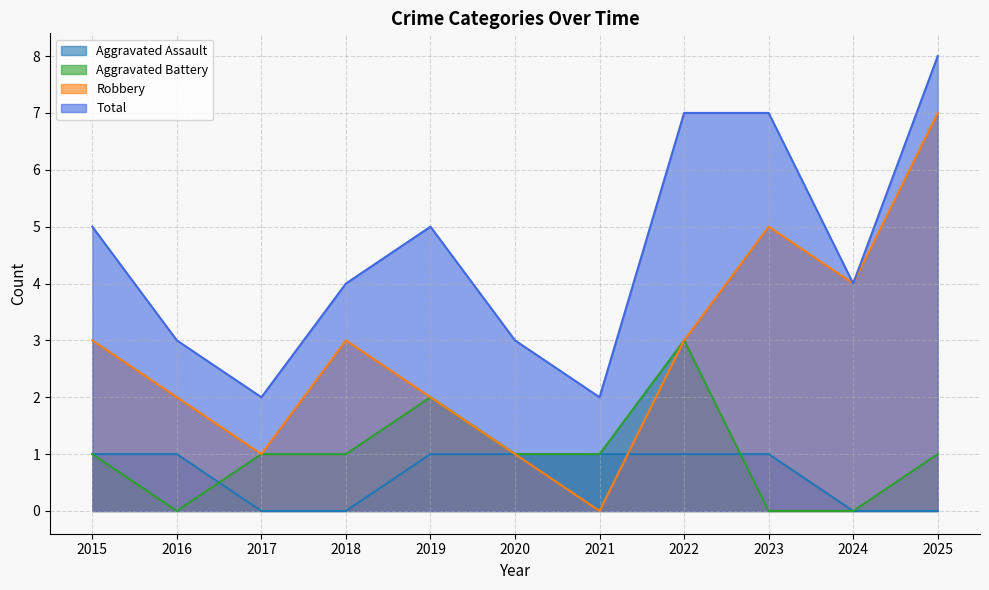

What is the total value across all series at 2021?

4